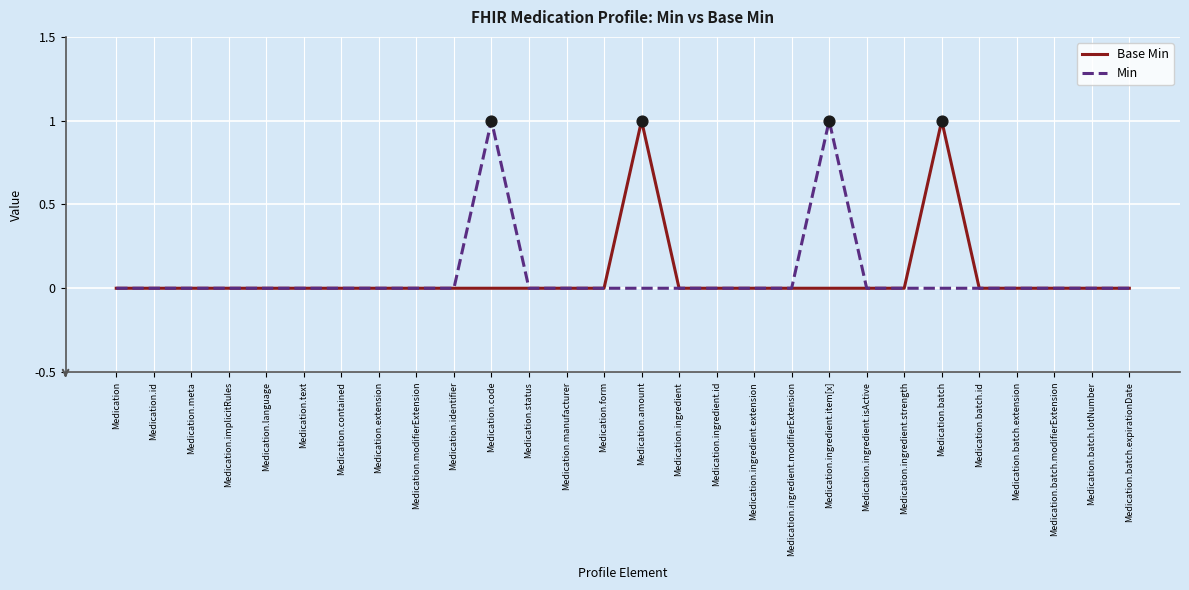

Is it true that Base Min equals 1 at Medication.ingredient.strength?

False